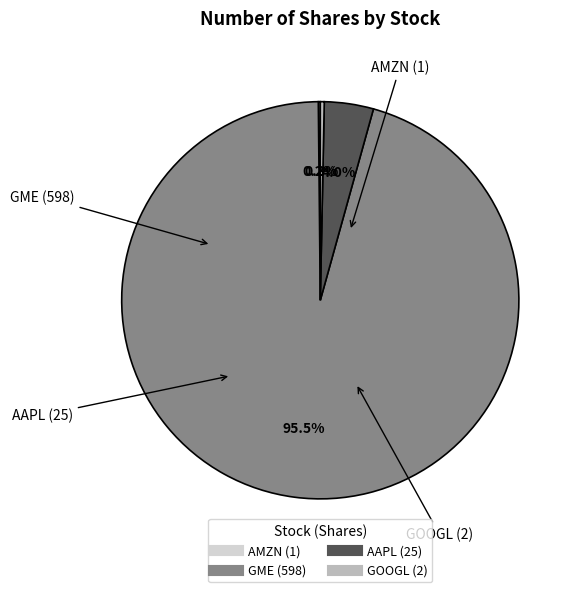

Is the sum of AAPL and GOOGL greater than half?

No